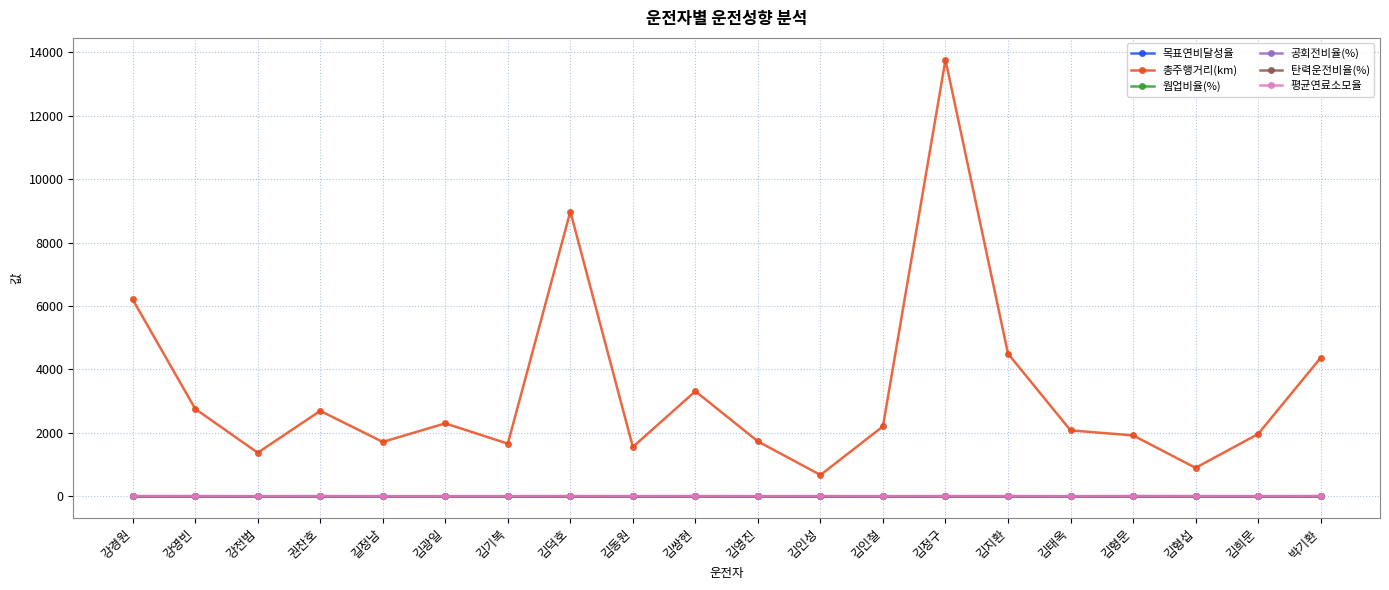

At which label does 총주행거리(km) reach its peak?

김정구